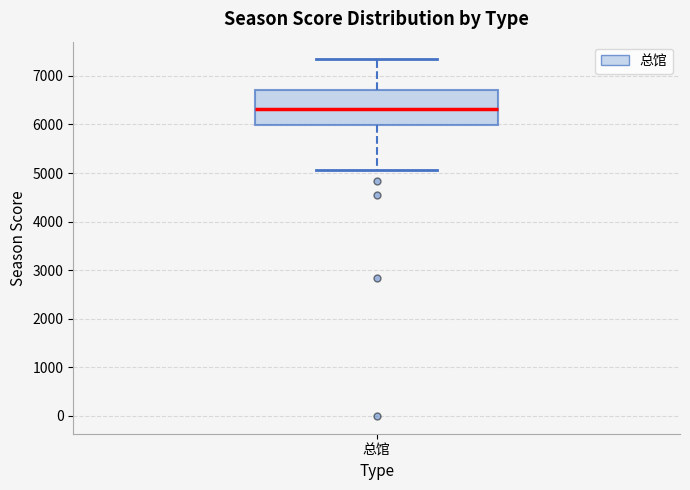

Transcribe this box plot: give where the median line is, the range the box spans, and where the two whiskers end, as read against the y-axis. The values are not printed on the chart, so give them approximately, as read against the axis.

median 6300, box 6000 to 6700, whiskers 5100 to 7300